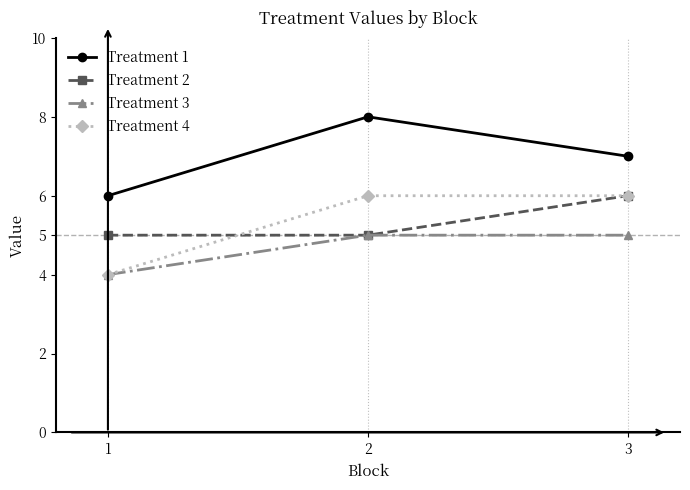

What is the total value across all series at 2?

24